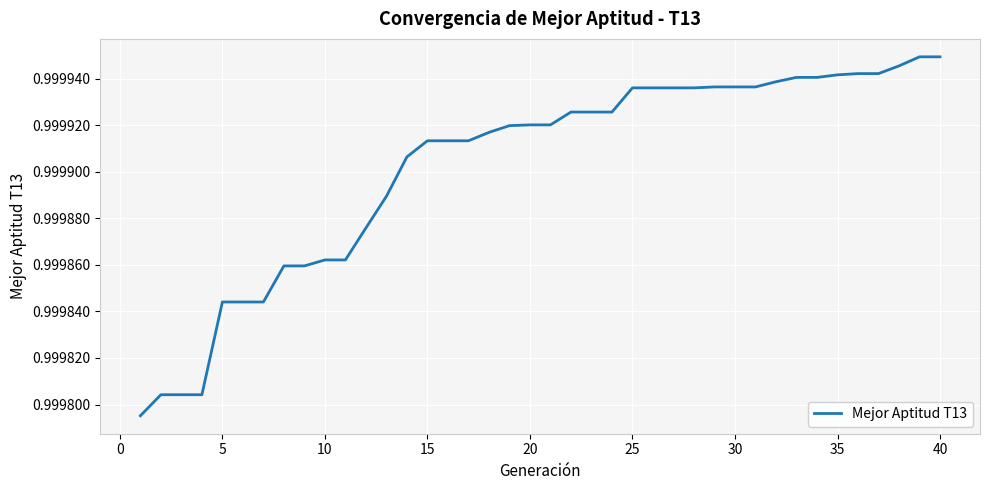

True or false: there are more than 2 points higher than both neighbors.

False